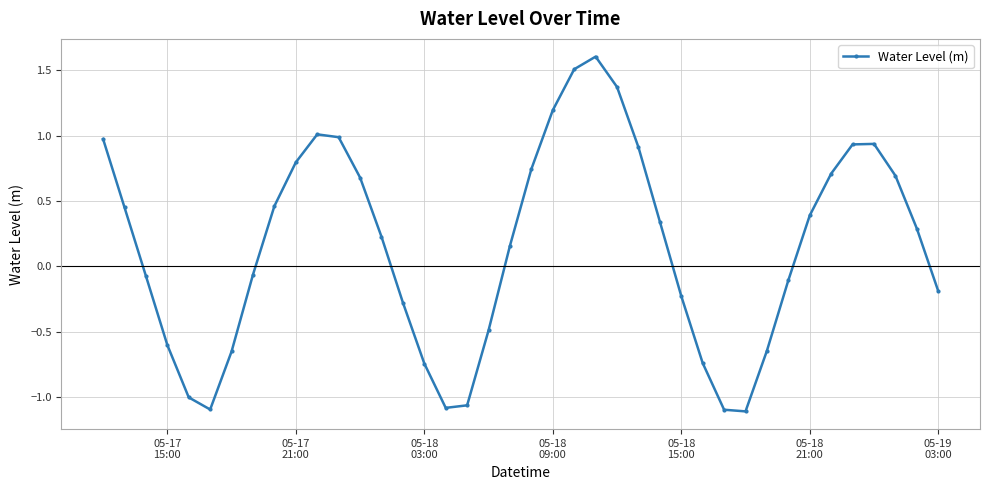

How many interior local valleys (lower than both neighbors) does the data have?

3